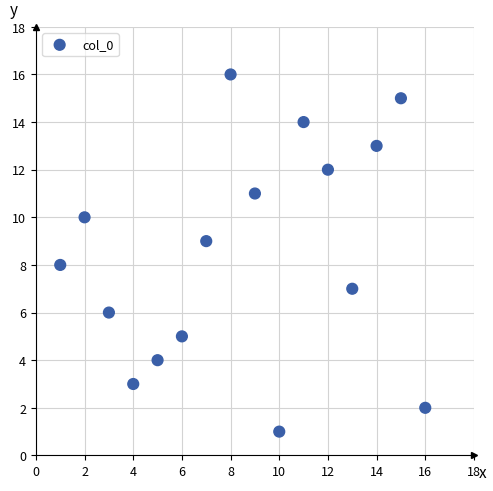

What is the range of Y values (max minus min)?

15